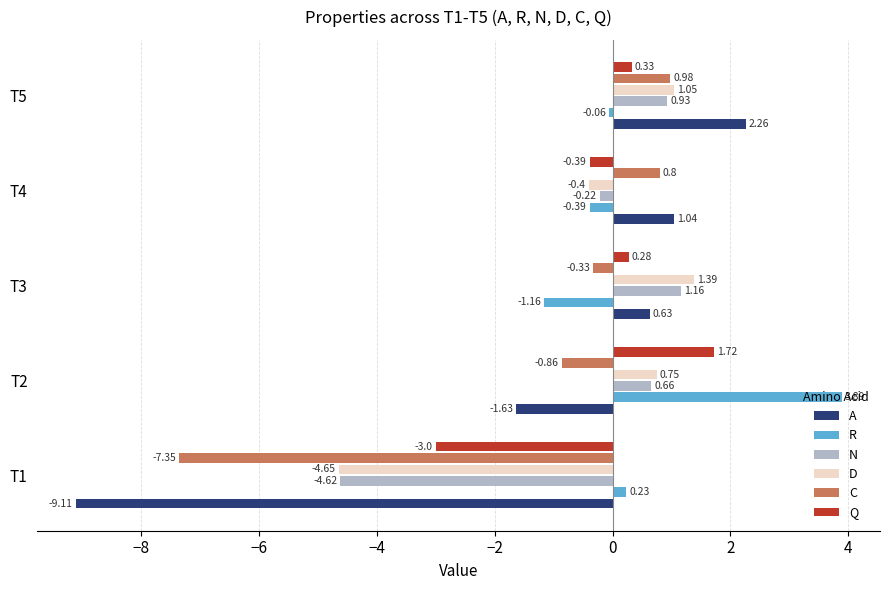

What is the greatest value displayed?

3.9